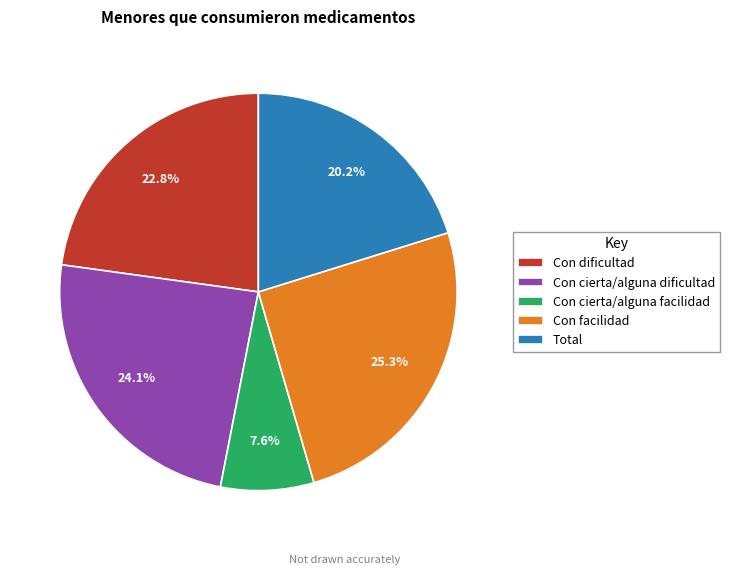

Rank the categories by value from highest to lowest.

Con facilidad, Con cierta/alguna dificultad, Con dificultad, Total, Con cierta/alguna facilidad